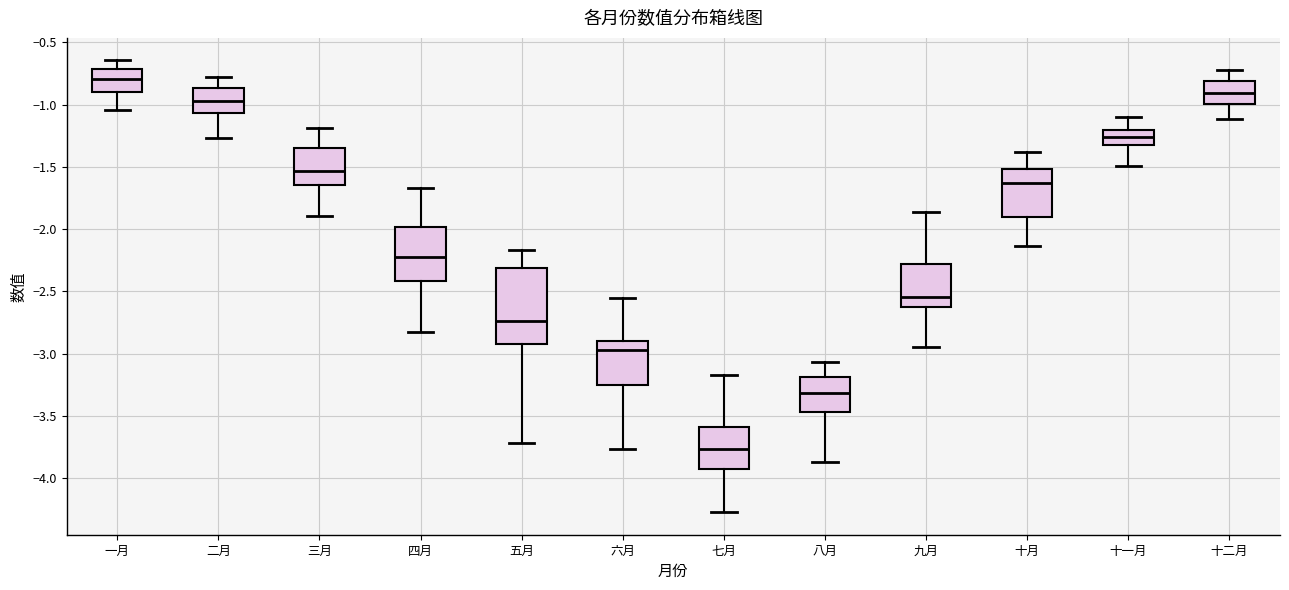

Where is the upper edge of the box for 五月 on the y-axis? The values are not printed on the chart, so give them approximately, as read against the axis.

-2.30